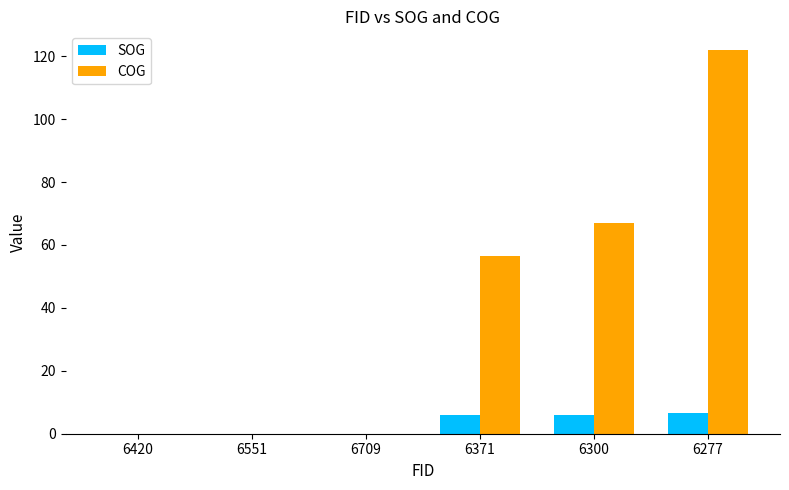

What is the total value across all series at 6371?

62.5